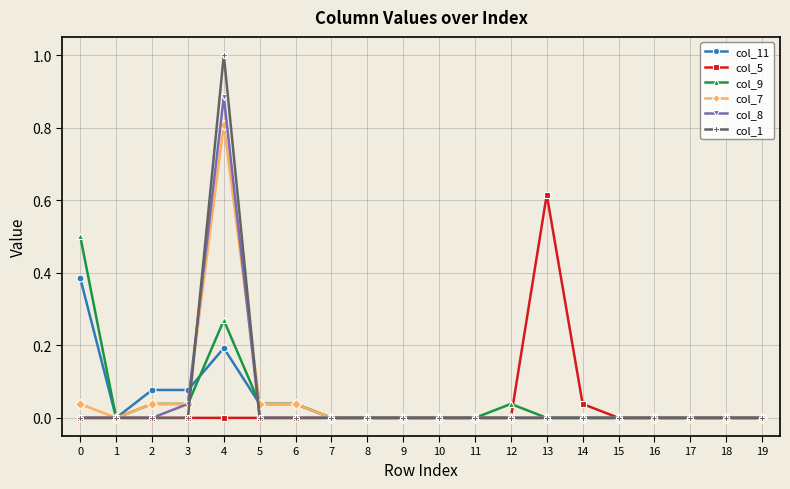

At which category is the sum across all series the highest?

4